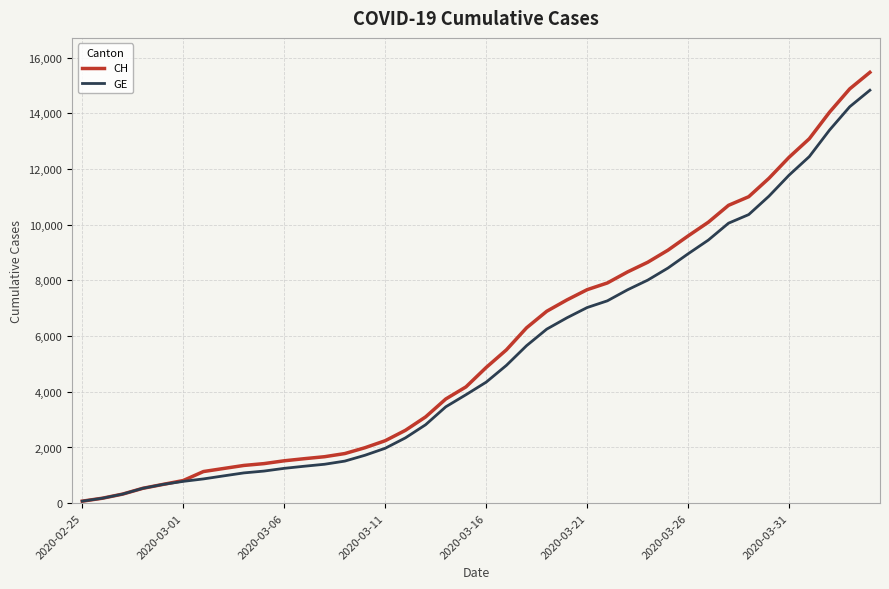

Which series has the widest spread of values?

CH